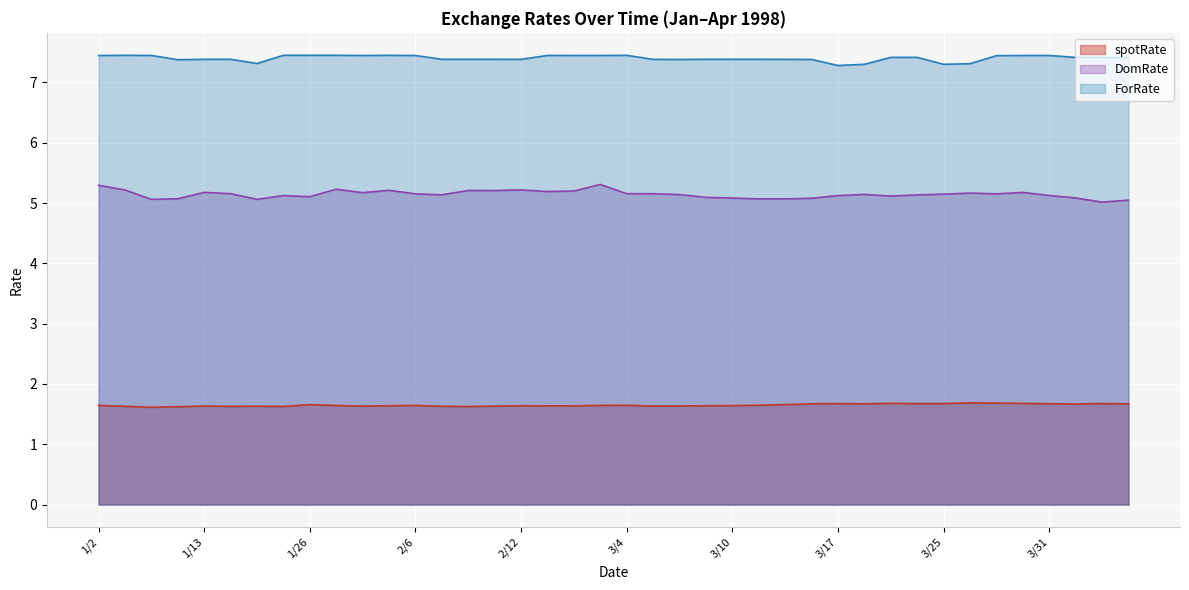

True or false: DomRate and spotRate cross at least once.

False